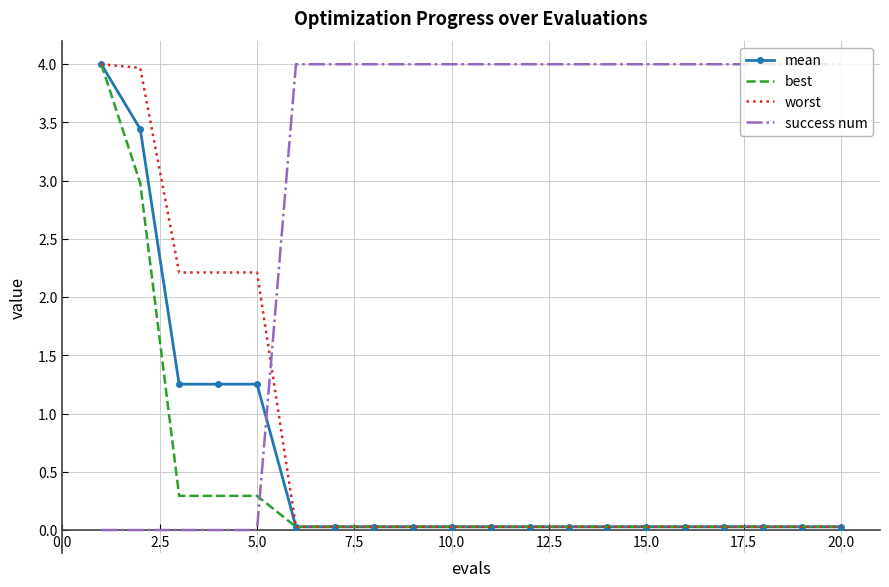

Which series has the largest total across all categories?

success num